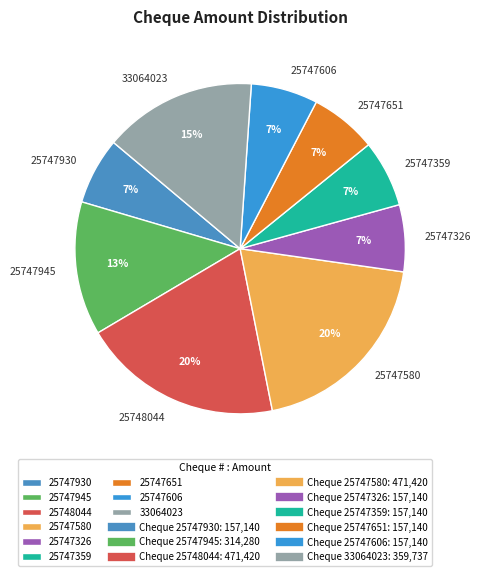

What percentage is the 33064023 slice, to the nearest percent?

15%